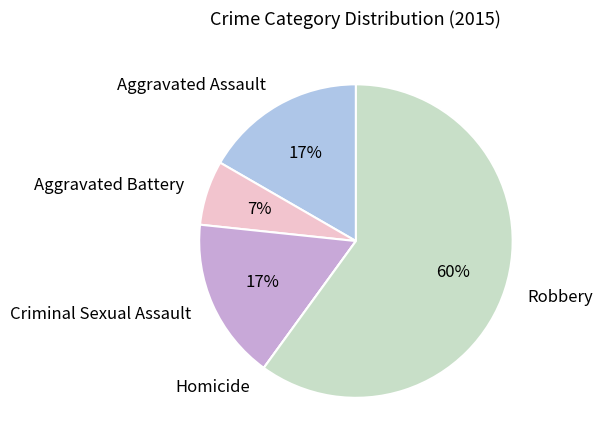

Which category accounts for the majority?

Robbery